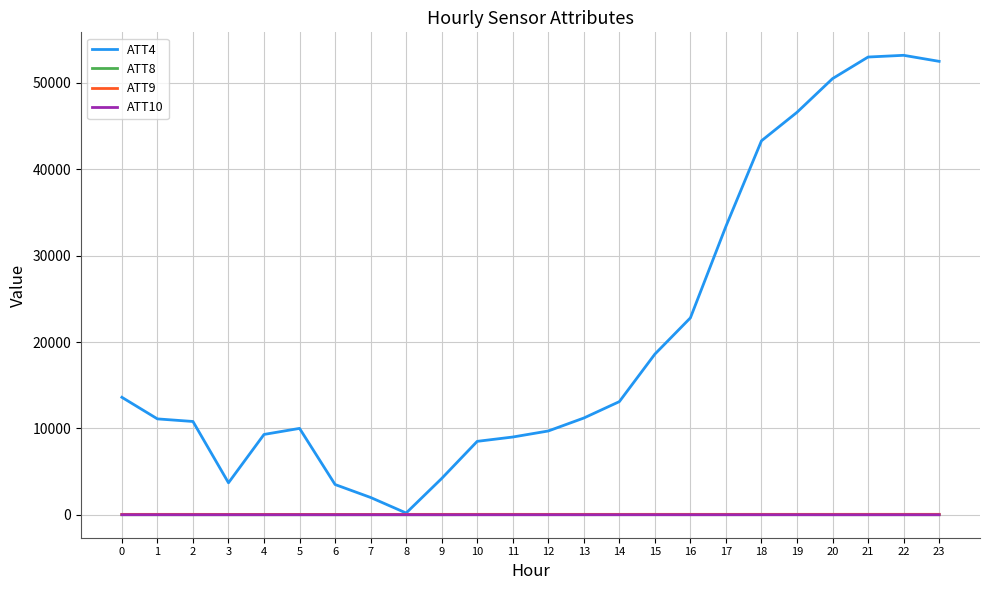

What is the difference between the maximum and minimum values in the ATT10 series?

4.8